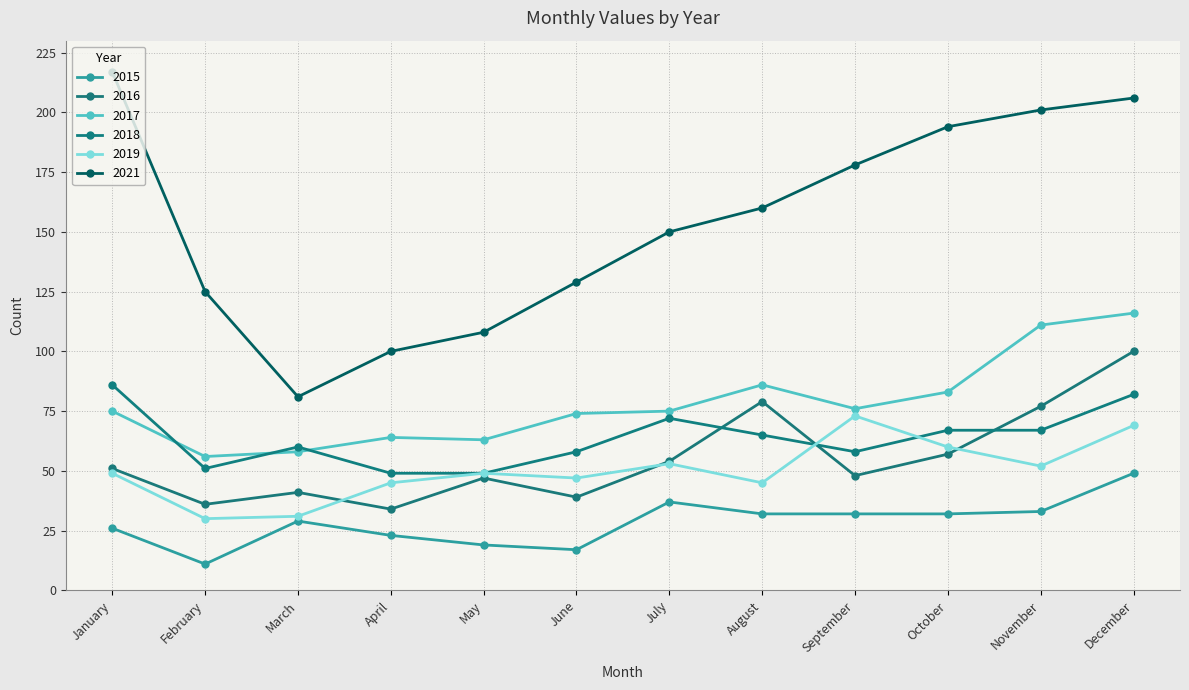

What is the value of the 2018 point at the 11th from the left?

67